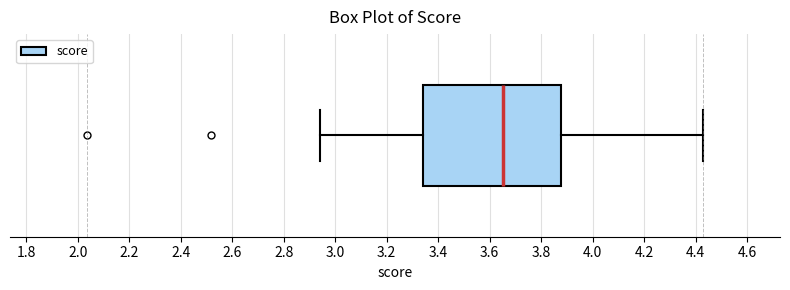

Transcribe this box plot: give where the median line is, the range the box spans, and where the two whiskers end, as read against the x-axis. The values are not printed on the chart, so give them approximately, as read against the axis.

median 3.66, box 3.34 to 3.88, whiskers 2.94 to 4.42